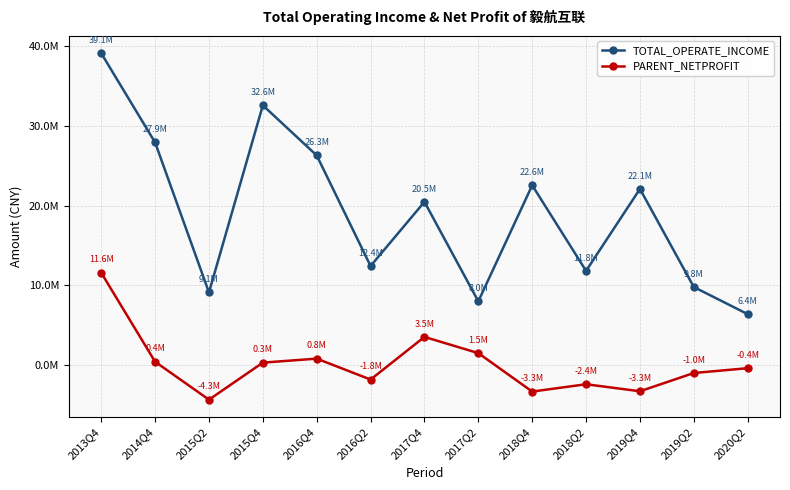

What is the label of the 5th point from the left?

2016Q4